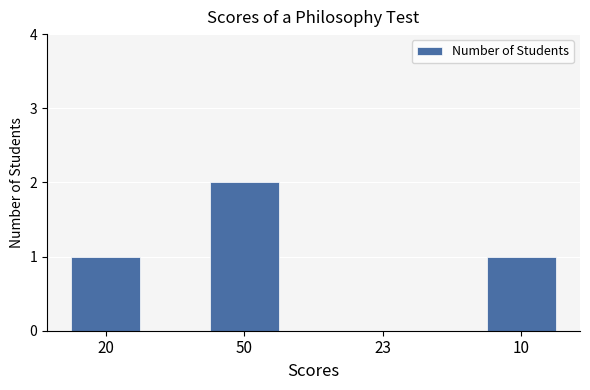

Reading right to left, extract all data points from this chart.

10=1	23=0	50=2	20=1